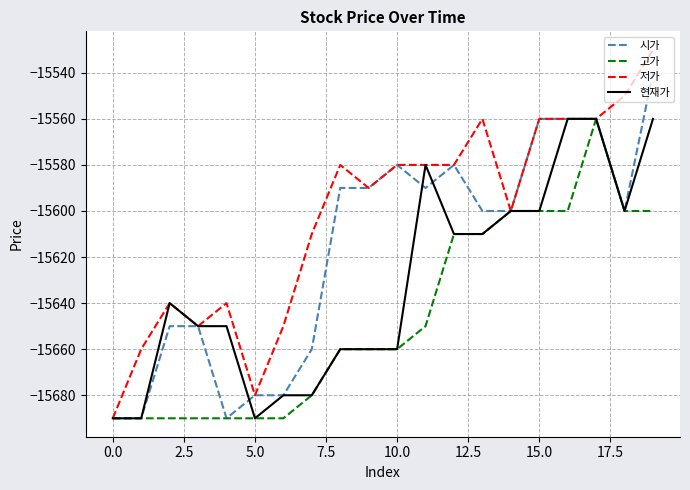

What is the minimum value for 현재가?

-15690